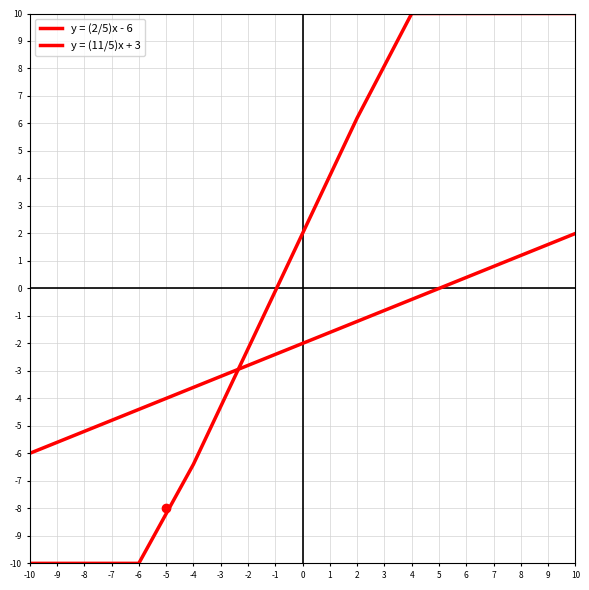

Reading left to right, transcribe all the data shown in this chart.

y = (2/5)x - 6: -6.0	-5.2	-4.4	-3.6	-2.8	-2.0	-1.2	-0.4	0.4	1.2	2.0
y = (11/5)x + 3: -10.0	-10.0	-10.0	-6.4	-2.2	2.0	6.2	10.0	10.0	10.0	10.0